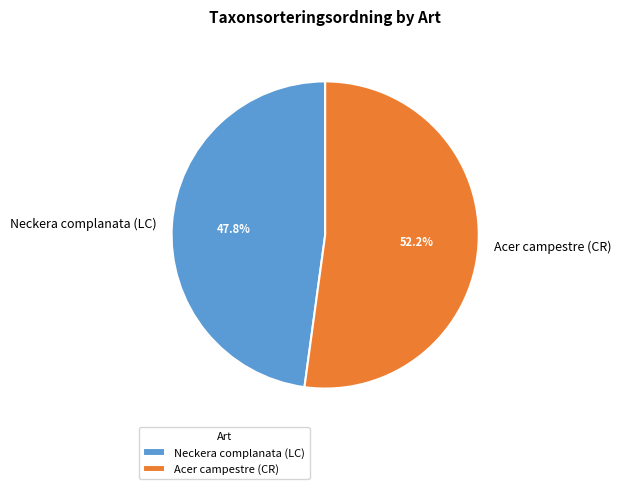

What is the ratio of the value at Acer campestre (CR) to the value at Neckera complanata (LC)?

1.1